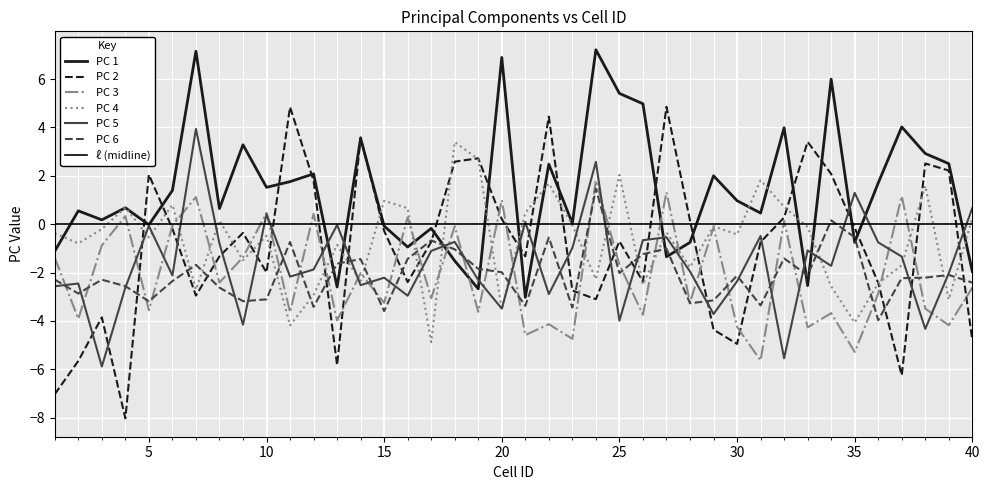

What is the value of the PC 4 point at the 38th from the left?

1.6